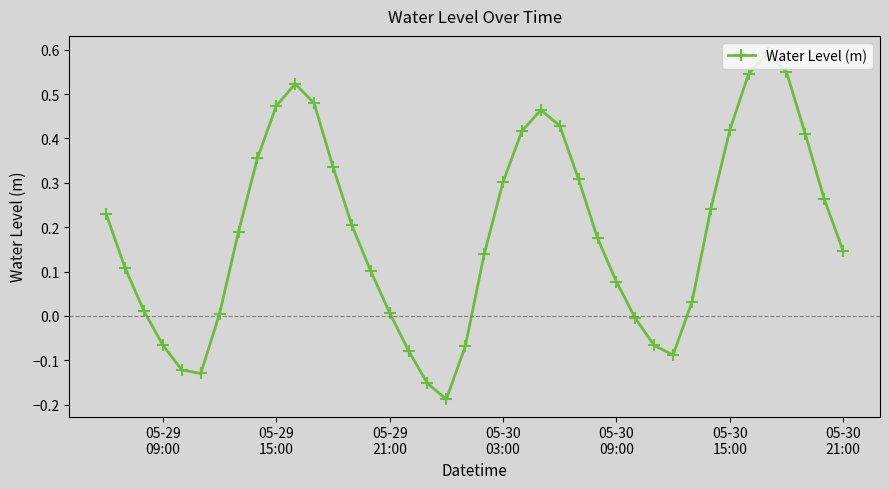

What is the difference between the maximum and minimum values?

0.8